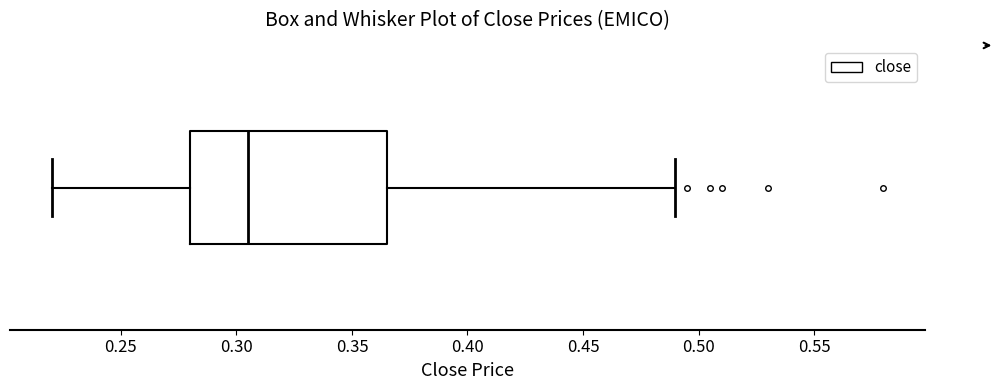

Transcribe this box plot: give where the median line is, the range the box spans, and where the two whiskers end, as read against the x-axis. The values are not printed on the chart, so give them approximately, as read against the axis.

median 0.305, box 0.280 to 0.365, whiskers 0.220 to 0.490